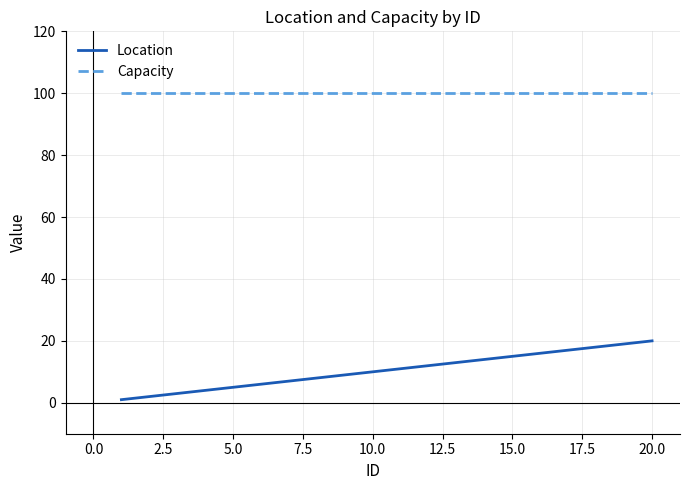

What is the lowest value of the Capacity series?

100